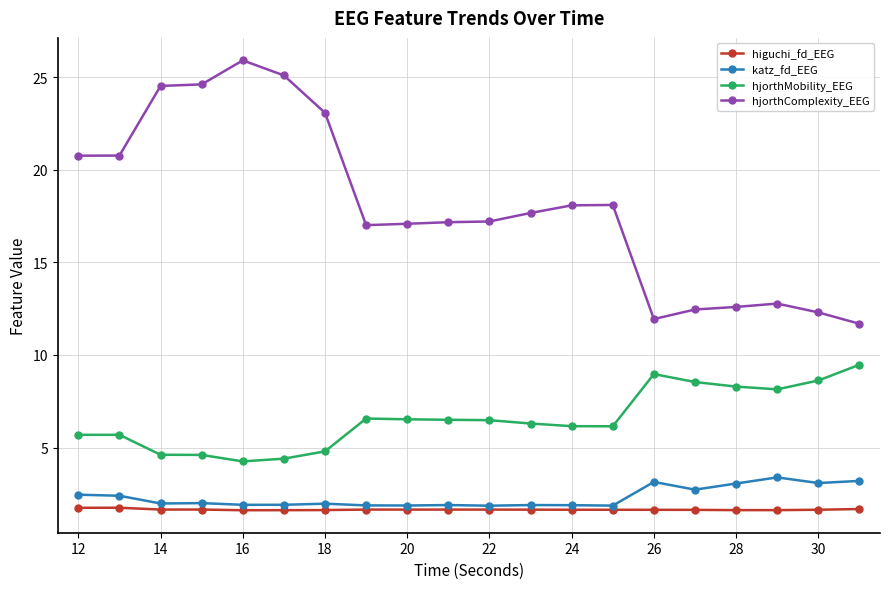

What is the value of the higuchi_fd_EEG point at the 4th from the left?

1.7